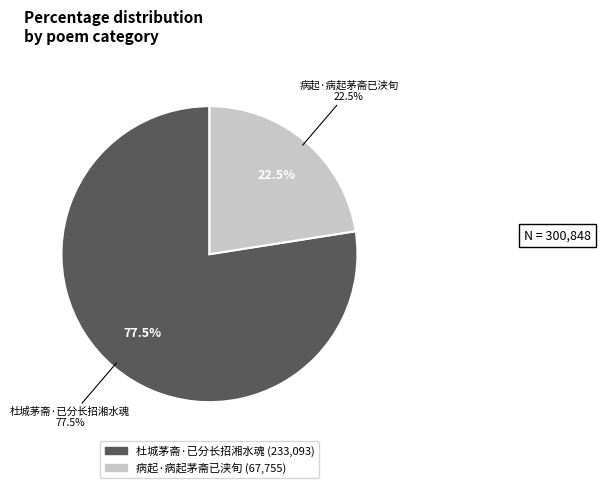

Rank the categories by value from highest to lowest.

杜城茅斋·已分长招湘水魂, 病起·病起茅斋已浃旬